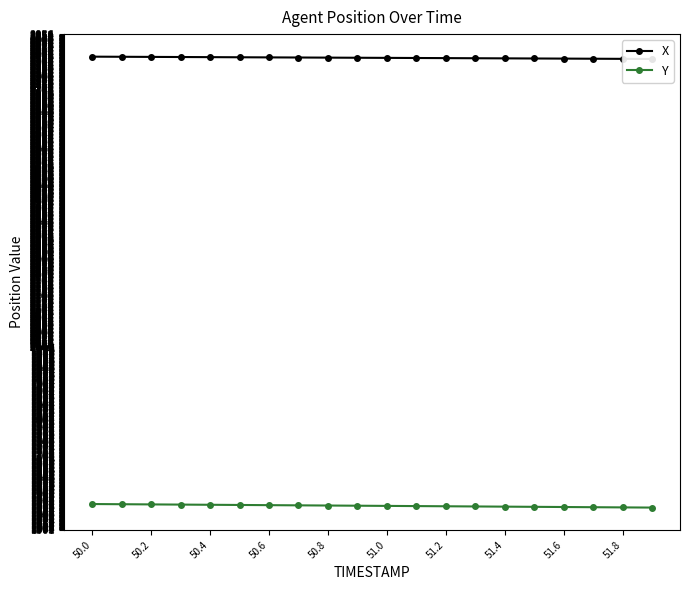

True or false: X has more than 1 points higher than both neighbors.

False